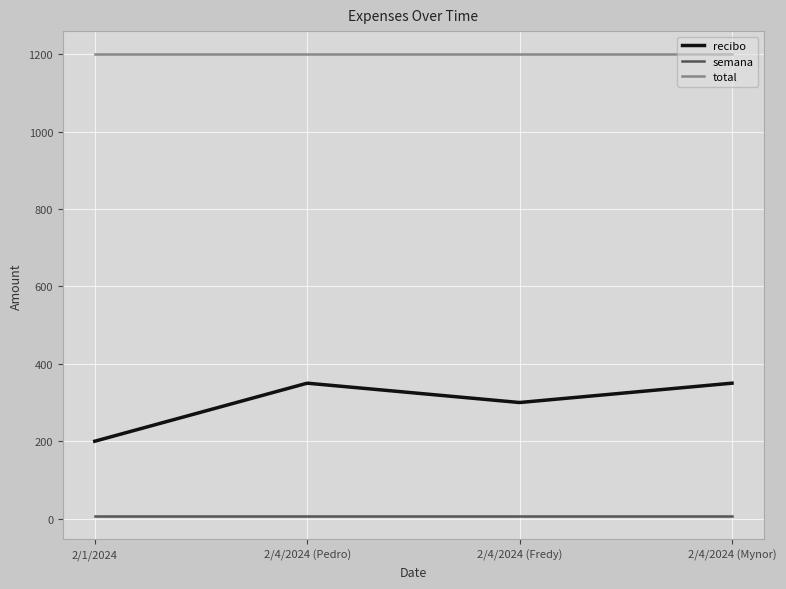

Does the chart display data point markers on the line(s)?

No